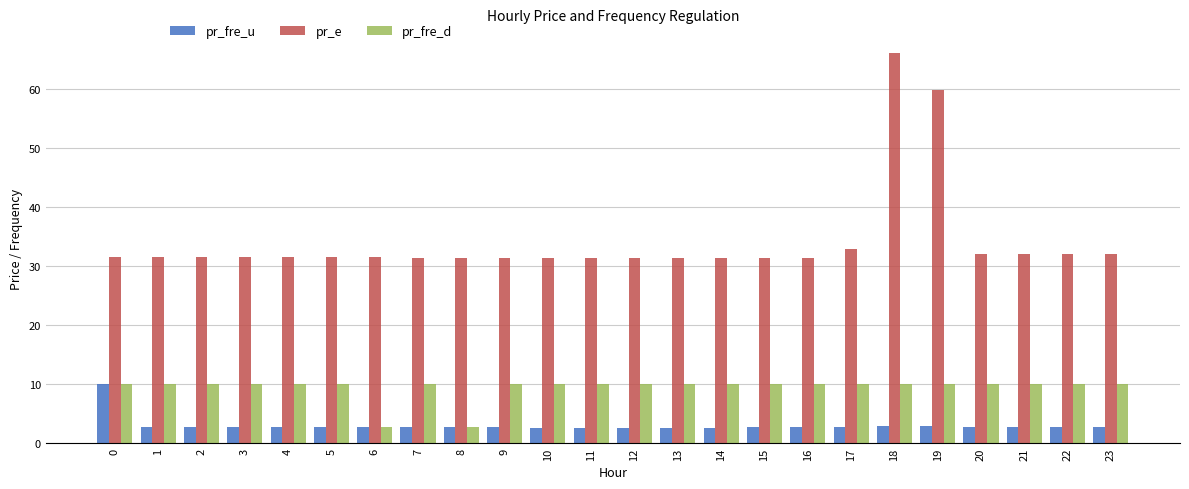

Is the value of pr_fre_d at 4 greater than the value of pr_e at 4?

No